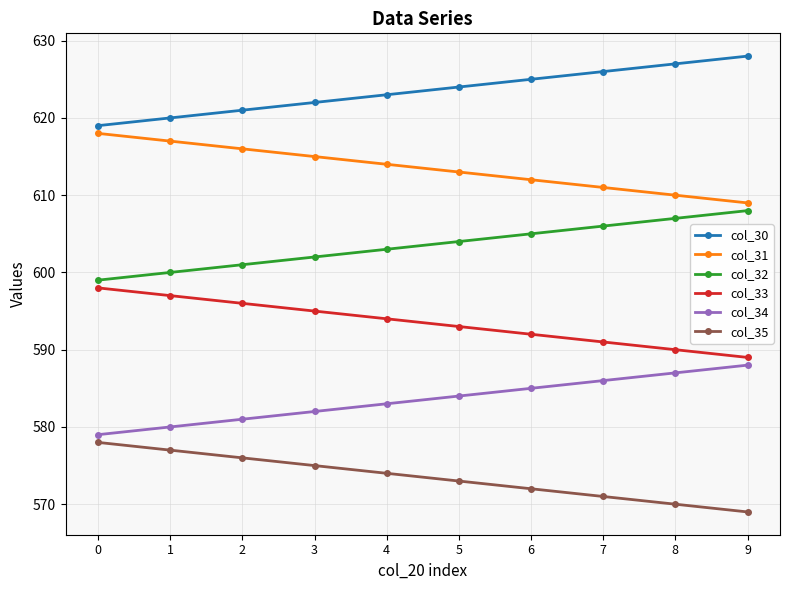

True or false: col_34 and col_31 intersect in this chart.

False